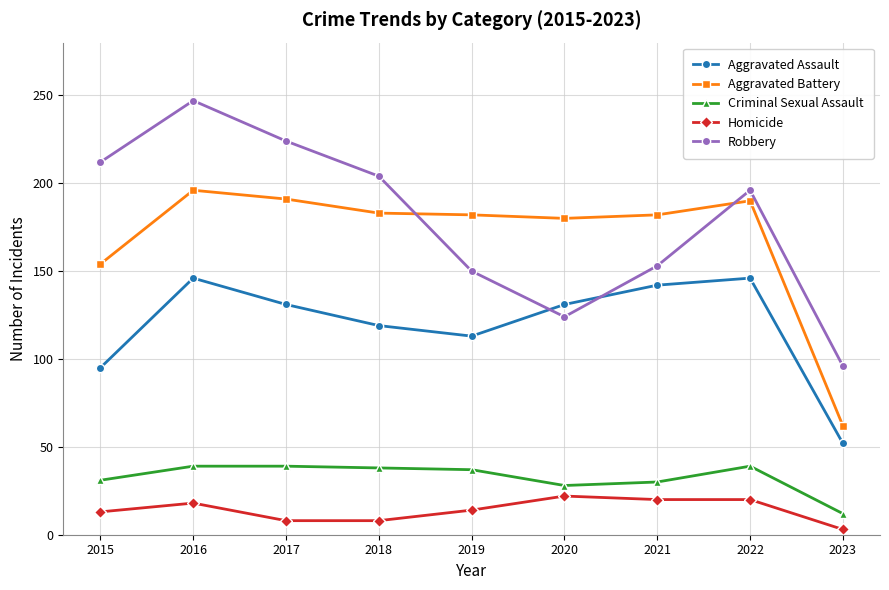

At 2021, list the series in order from smallest to largest.

Homicide, Criminal Sexual Assault, Aggravated Assault, Robbery, Aggravated Battery